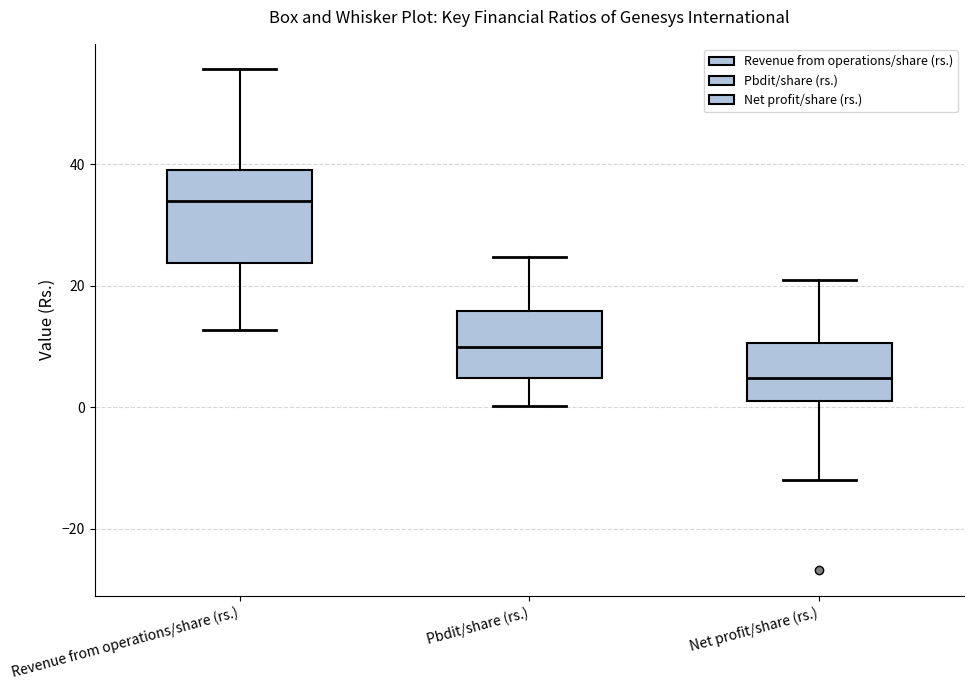

Where is the lower edge of the box for Revenue from operations/share (rs.) on the y-axis? The values are not printed on the chart, so give them approximately, as read against the axis.

24